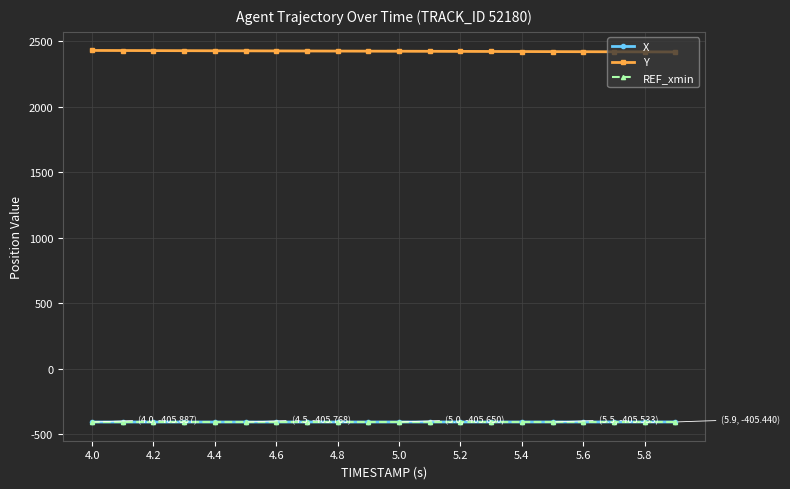

True or false: X and Y cross at least once.

False